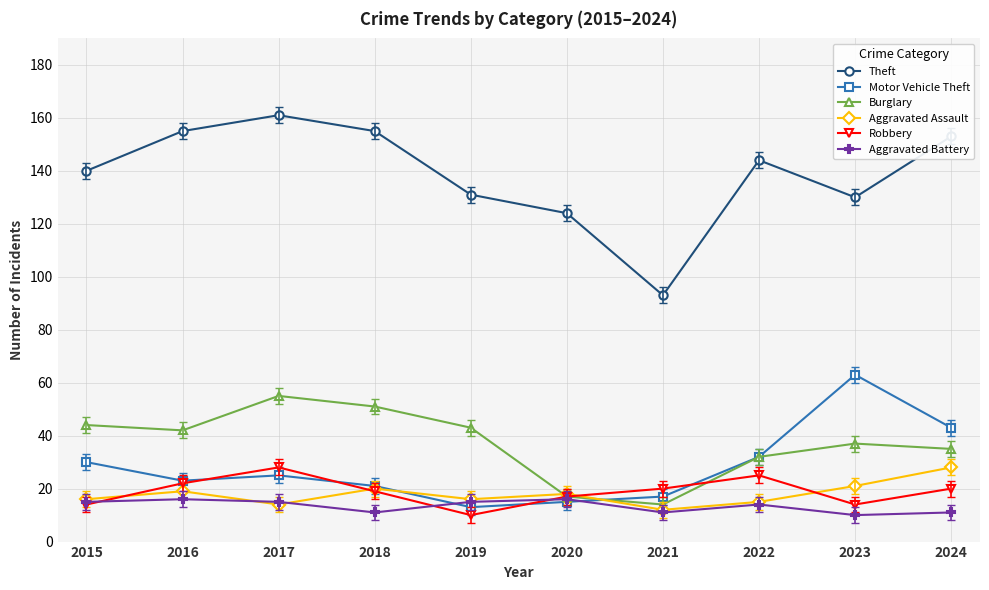

Reading right to left, what are all the values shown in this chart?

Theft: 153	130	144	93	124	131	155	161	155	140
Motor Vehicle Theft: 43	63	32	17	15	13	21	25	23	30
Burglary: 35	37	32	14	17	43	51	55	42	44
Aggravated Assault: 28	21	15	12	18	16	20	14	19	16
Robbery: 20	14	25	20	17	10	19	28	22	14
Aggravated Battery: 11	10	14	11	16	15	11	15	16	15